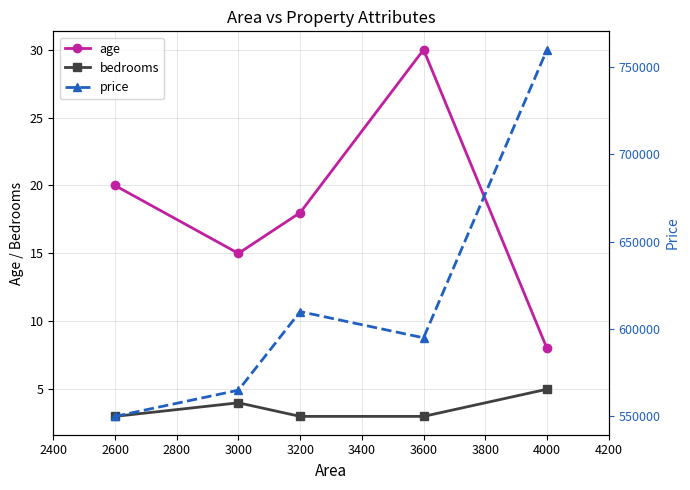

How many lines are shown in the chart?

3